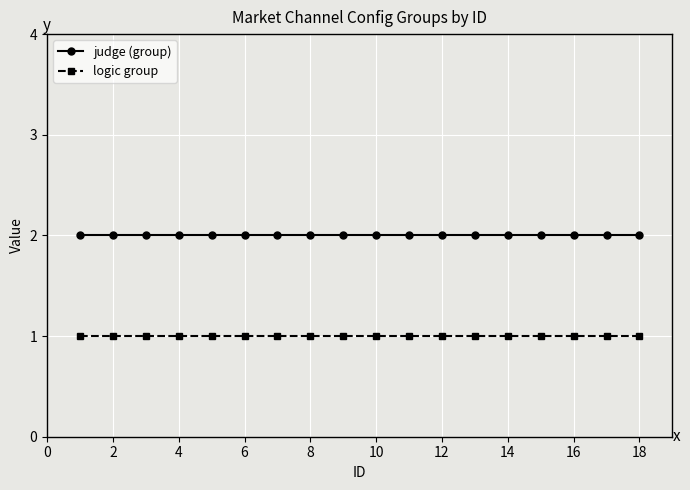

Rank the series by their maximum value, from lowest to highest.

logic group, judge (group)